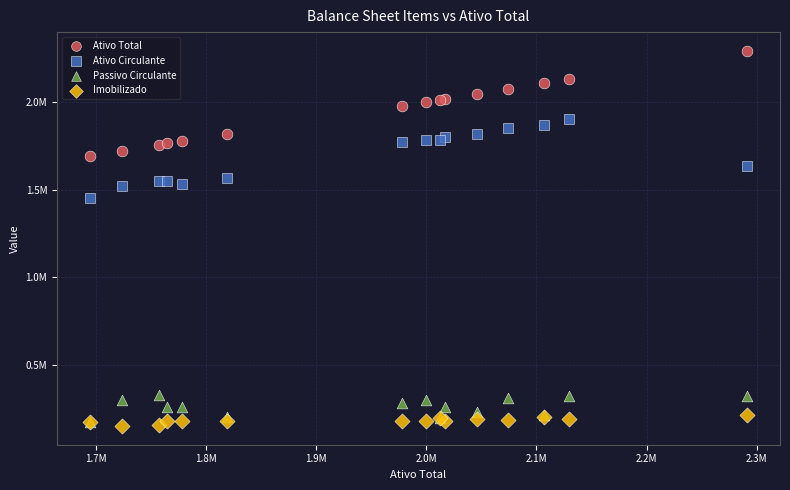

Which series reaches the minimum Y coordinate?

Imobilizado